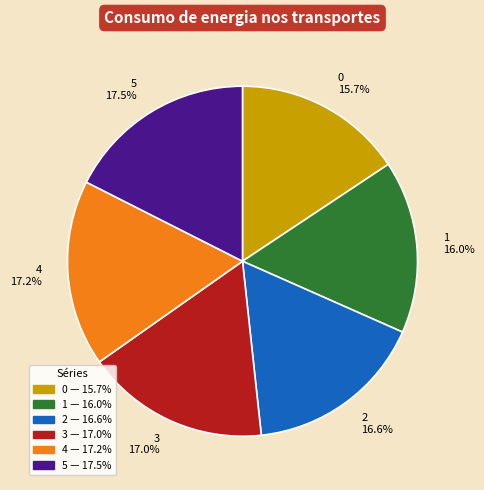

How many segments does this pie chart have?

6